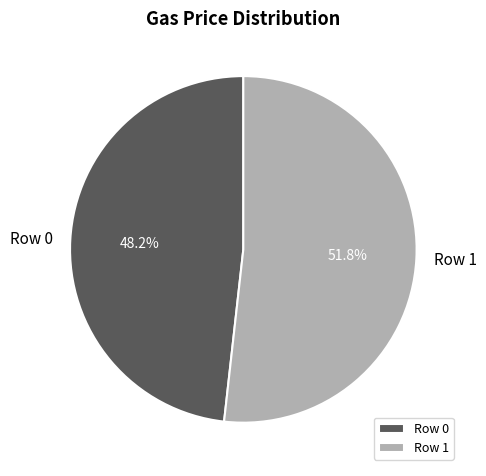

What is the largest slice in the pie chart?

Row 1